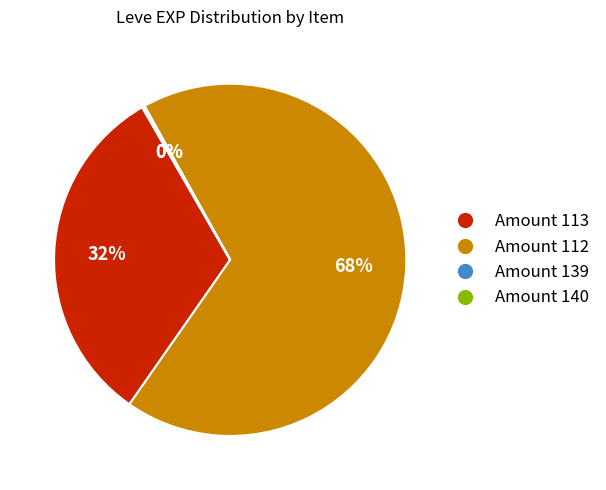

Is there any slice that represents more than half of the pie?

Yes